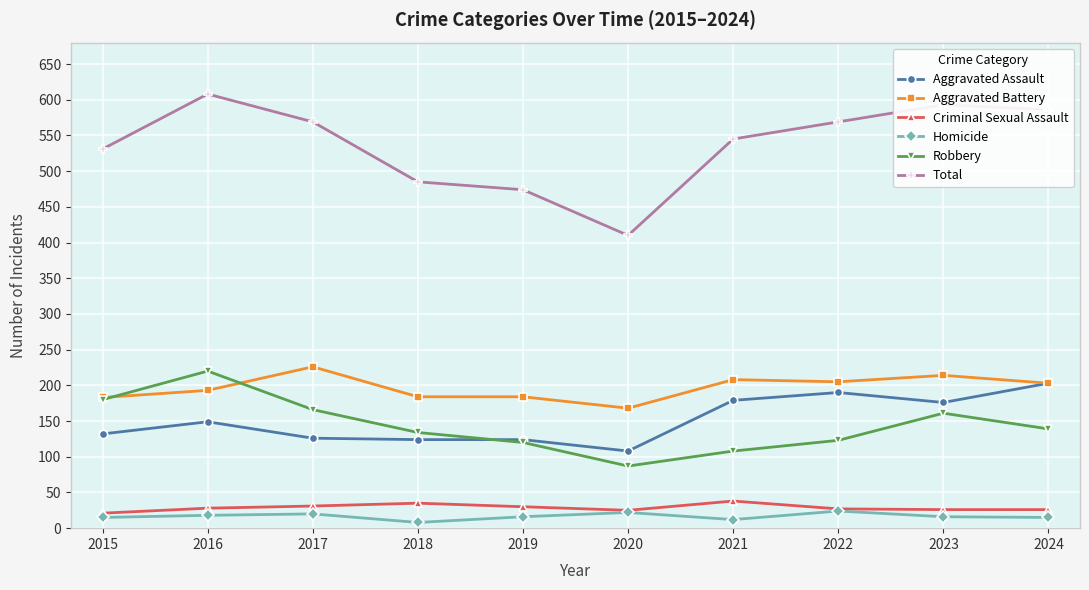

True or false: Homicide and Aggravated Assault cross at least once.

False